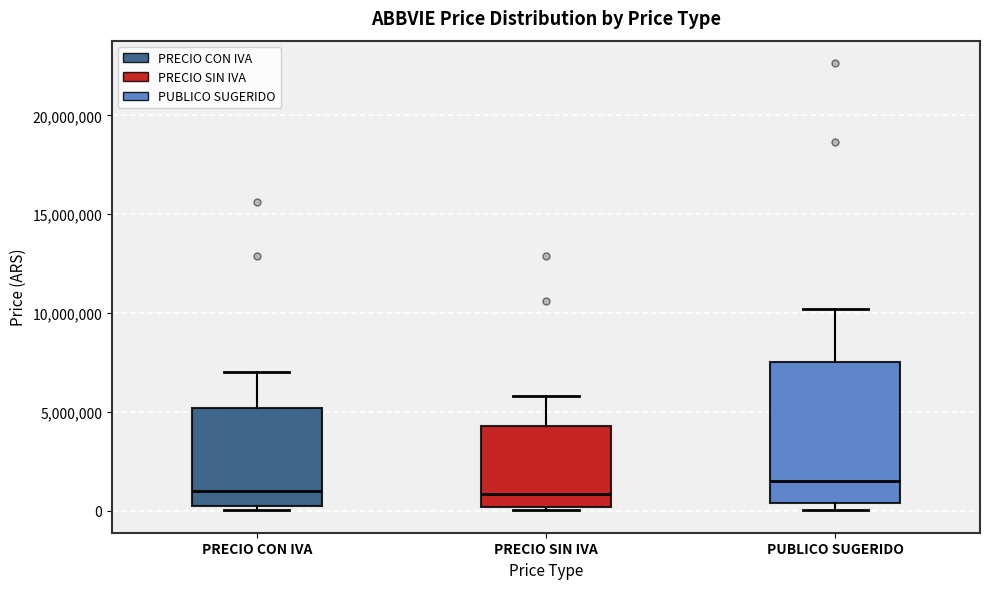

Reading left to right, transcribe this box plot: for each box, give where its median line is, the range the box spans, and where its two whiskers end, as read against the y-axis. The values are not printed on the chart, so give them approximately, as read against the axis.

PRECIO CON IVA: median 1000000, box 500000 to 5000000, whiskers 0 to 7000000
PRECIO SIN IVA: median 1000000, box 0 to 4500000, whiskers 0 (just below the box's lower edge) to 6000000
PUBLICO SUGERIDO: median 1500000, box 500000 to 7500000, whiskers 0 to 10000000